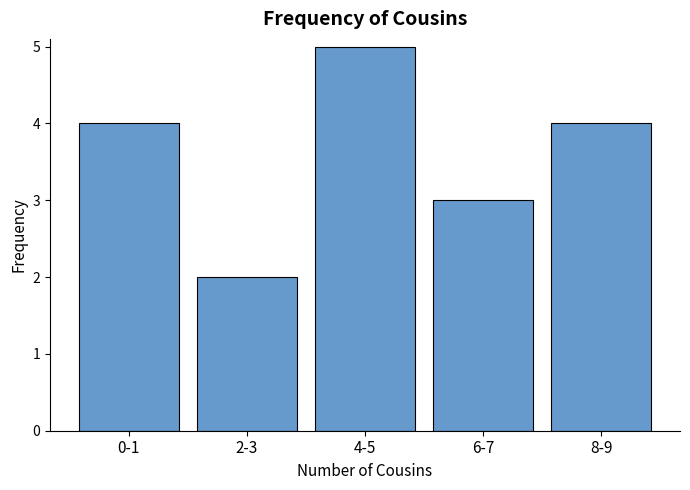

Reading left to right, what are all the values shown in this chart?

0-1=4	2-3=2	4-5=5	6-7=3	8-9=4